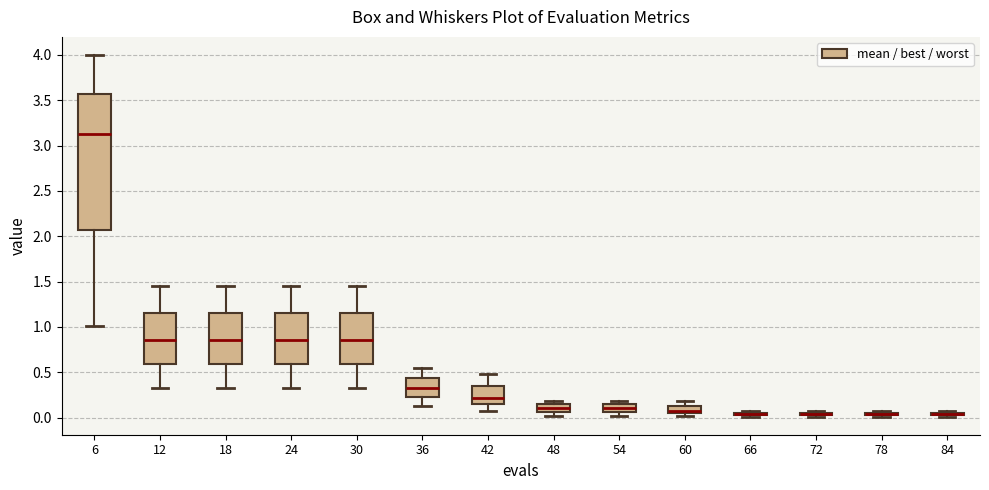

Where is the lower edge of the box at x = 6 on the y-axis? The values are not printed on the chart, so give them approximately, as read against the axis.

2.05